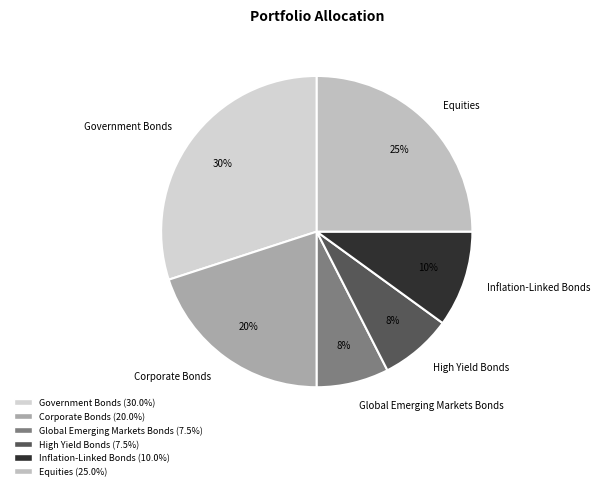

Is the sum of Global Emerging Markets Bonds and Equities greater than half?

No